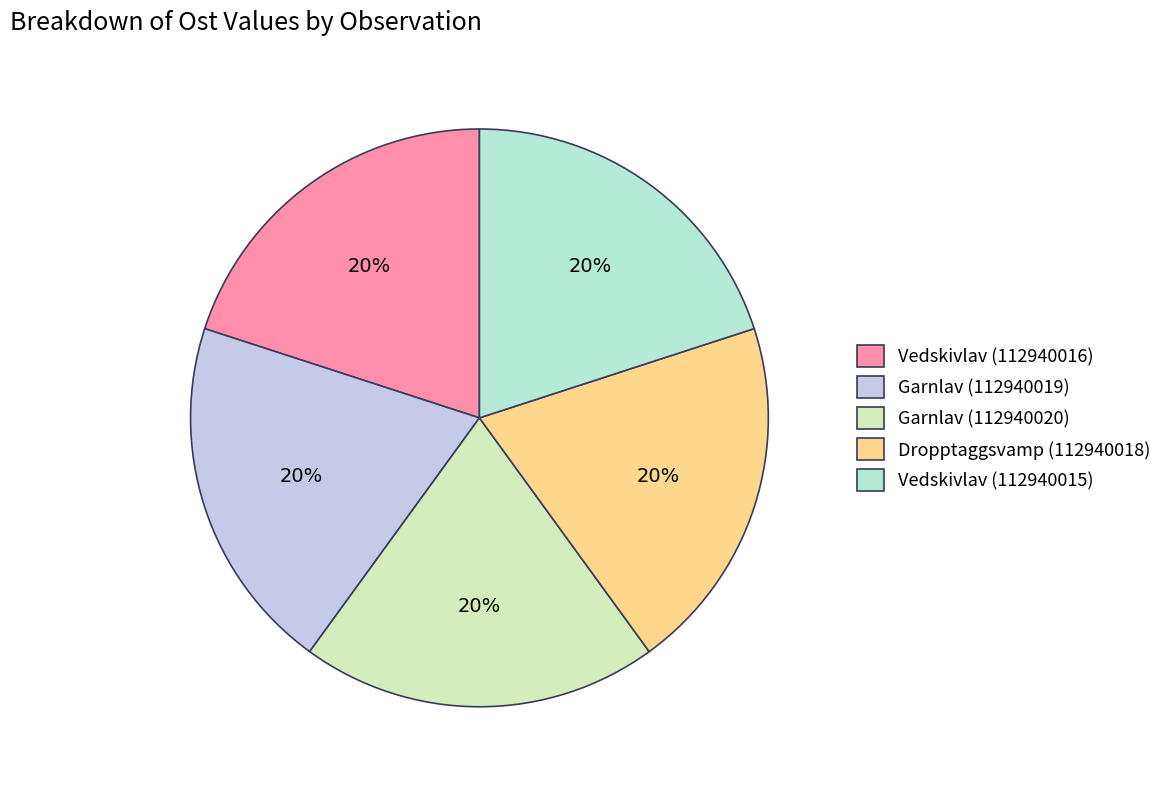

To the nearest percent, what is the combined percentage of Dropptaggsvamp (112940018) and Garnlav (112940020)?

40%